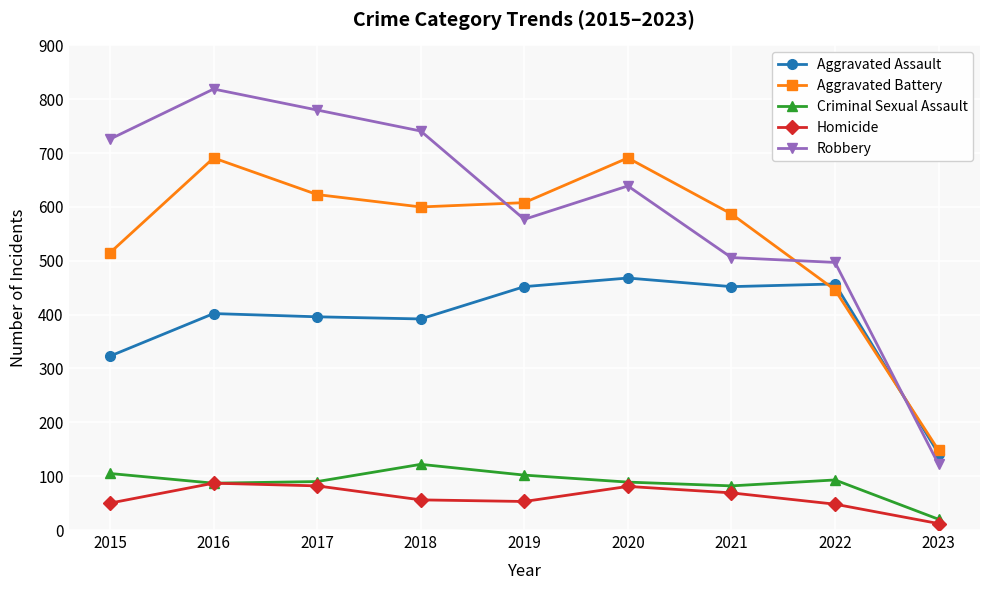

What is the difference between the Criminal Sexual Assault values at 2017 and 2020?

1